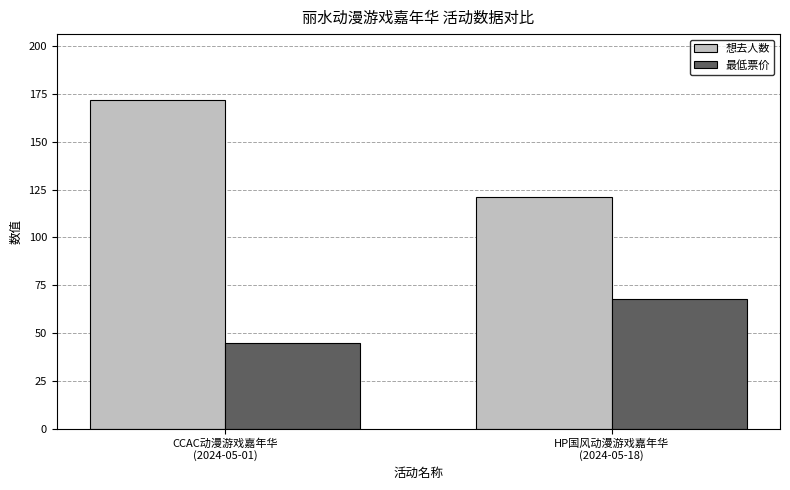

What position from the right is CCAC动漫游戏嘉年华
(2024-05-01)?

2